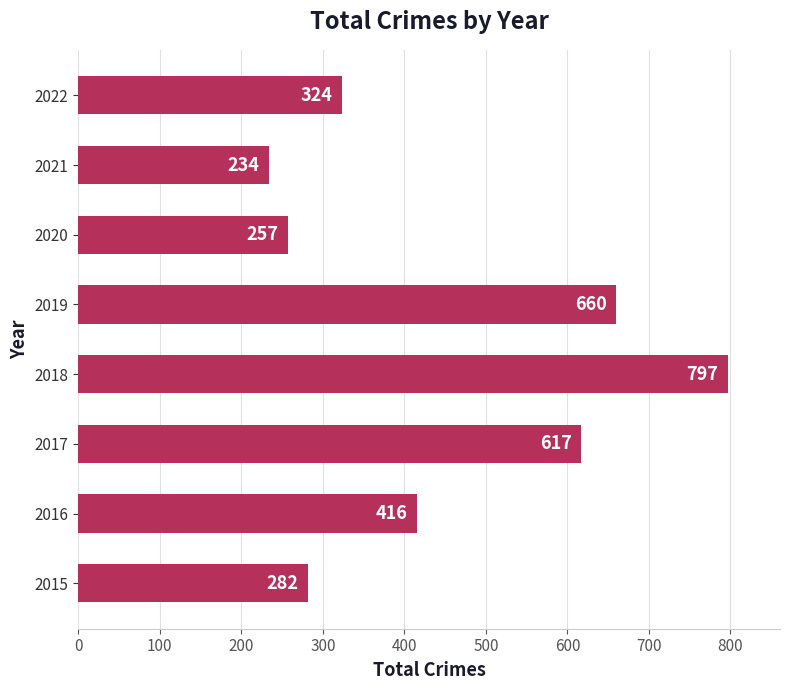

Reading top to bottom, list all the values displayed in this chart.

324	234	257	660	797	617	416	282